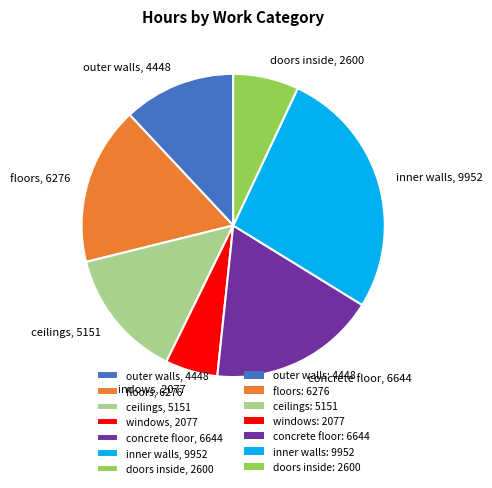

Rank the categories by value from highest to lowest.

inner walls, concrete floor, floors, ceilings, outer walls, doors inside, windows